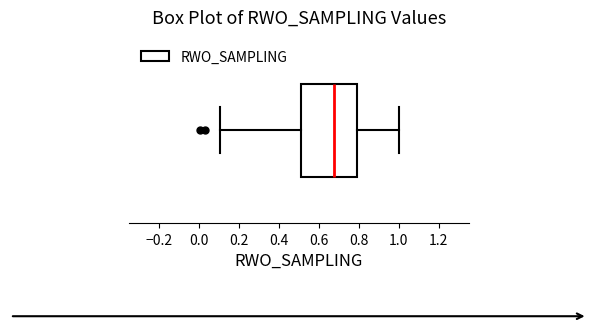

Where does the median line of the box sit on the x-axis? The values are not printed on the chart, so give them approximately, as read against the axis.

0.68